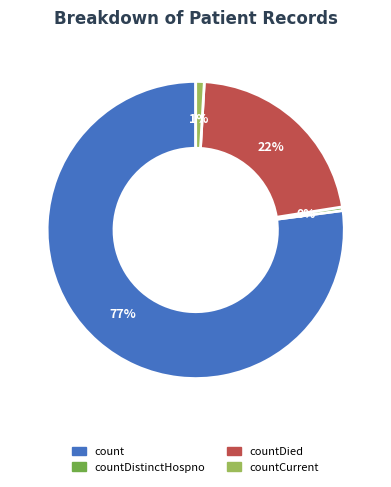

Is there a majority slice in this chart?

Yes